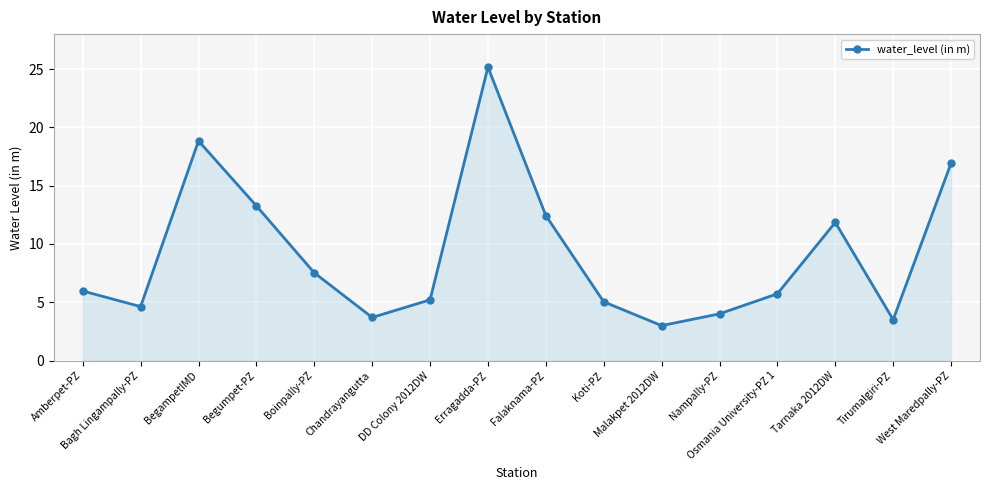

What is the minimum value shown in the chart?

3.0